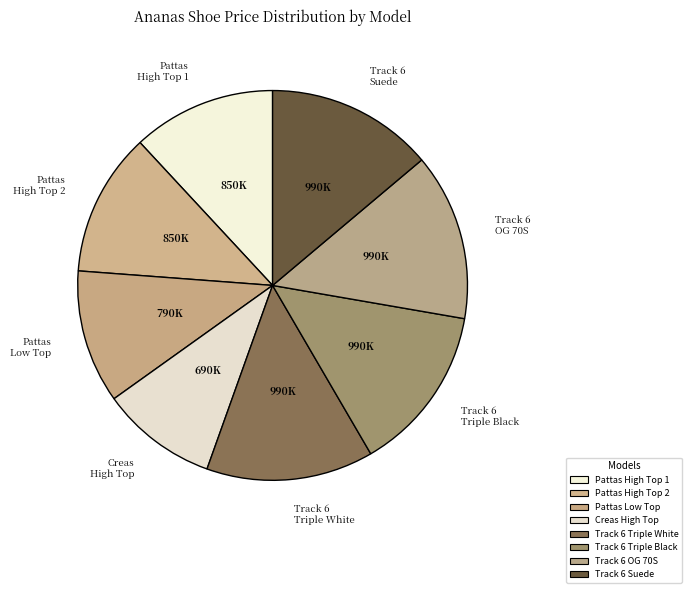

What is the smallest slice in the pie chart?

Creas High Top A61084